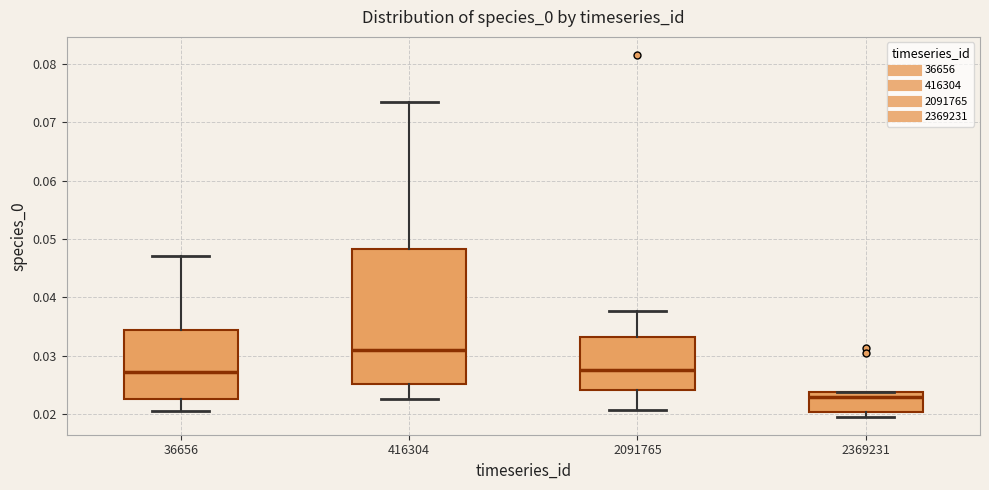

Reading left to right, read every box against the y-axis: the position of its median line, the range the box covers, and the ends of its whiskers. The values are not printed on the chart, so give them approximately, as read against the axis.

36656: median 0.027, box 0.023 to 0.034, whiskers 0.021 to 0.047
416304: median 0.031, box 0.025 to 0.048, whiskers 0.023 to 0.074
2091765: median 0.028, box 0.024 to 0.033, whiskers 0.021 to 0.038
2369231: median 0.023, box 0.020 to 0.024, whiskers 0.020 (just below the box's lower edge) to 0.024